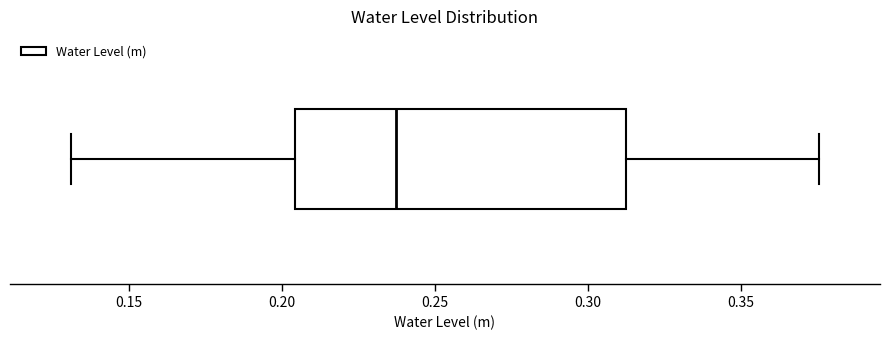

Read this box plot against the x-axis: the position of the median line, the range covered by the box, and the ends of both whiskers. The values are not printed on the chart, so give them approximately, as read against the axis.

median 0.235, box 0.205 to 0.315, whiskers 0.130 to 0.375